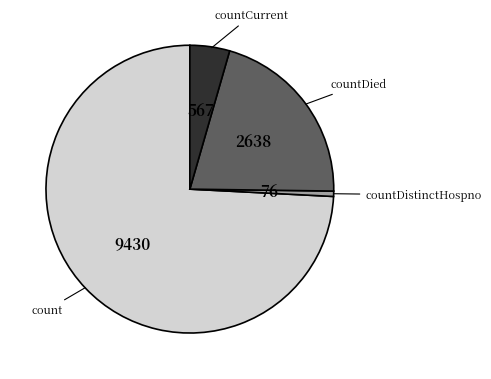

Is there any slice that represents more than half of the pie?

Yes